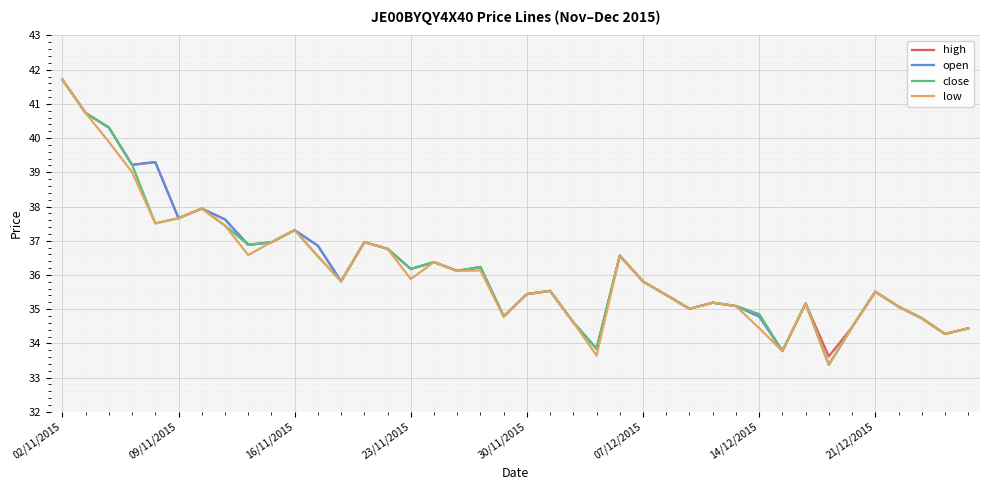

What is the maximum value shown in the chart?

41.7